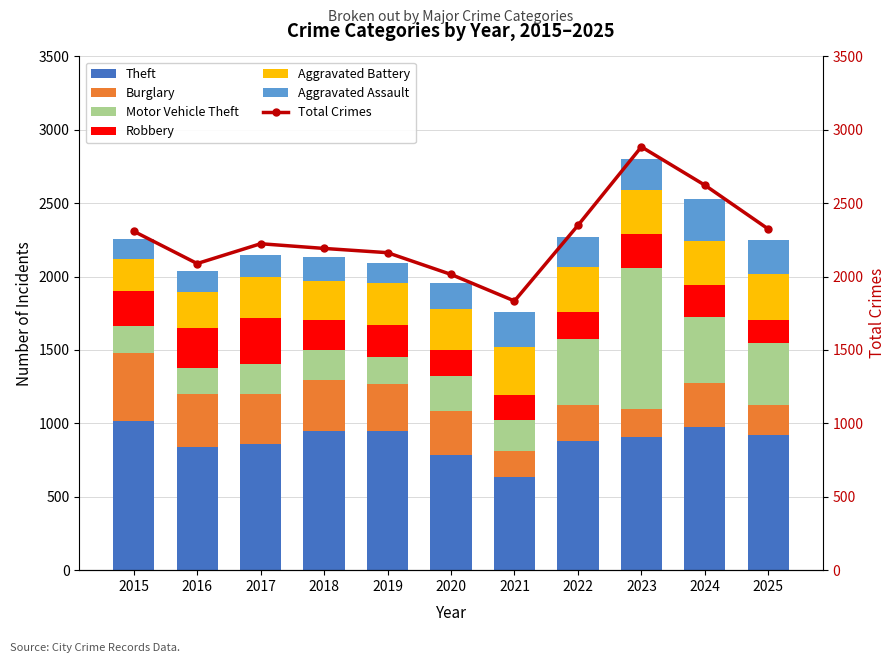

How many data points does each series have?

11